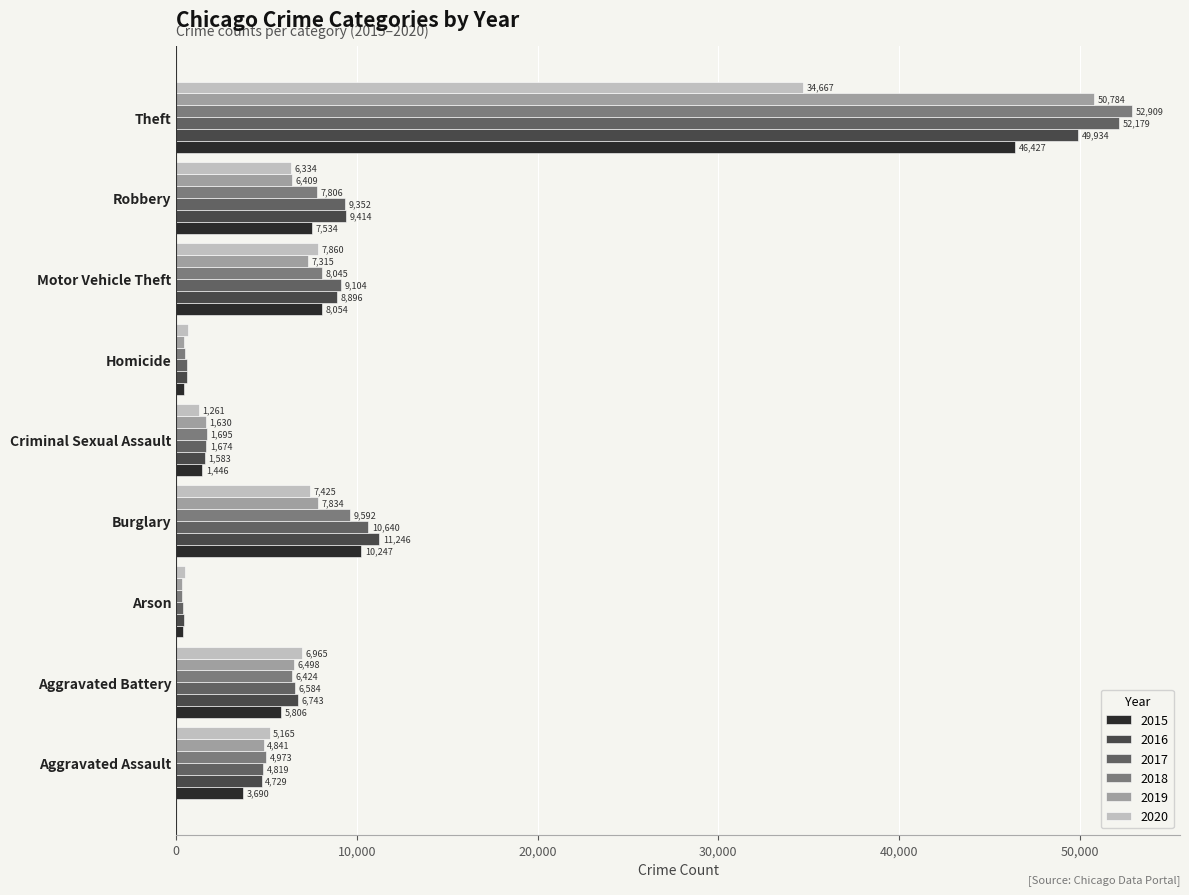

What is the total value across all series at Criminal Sexual Assault?

9289